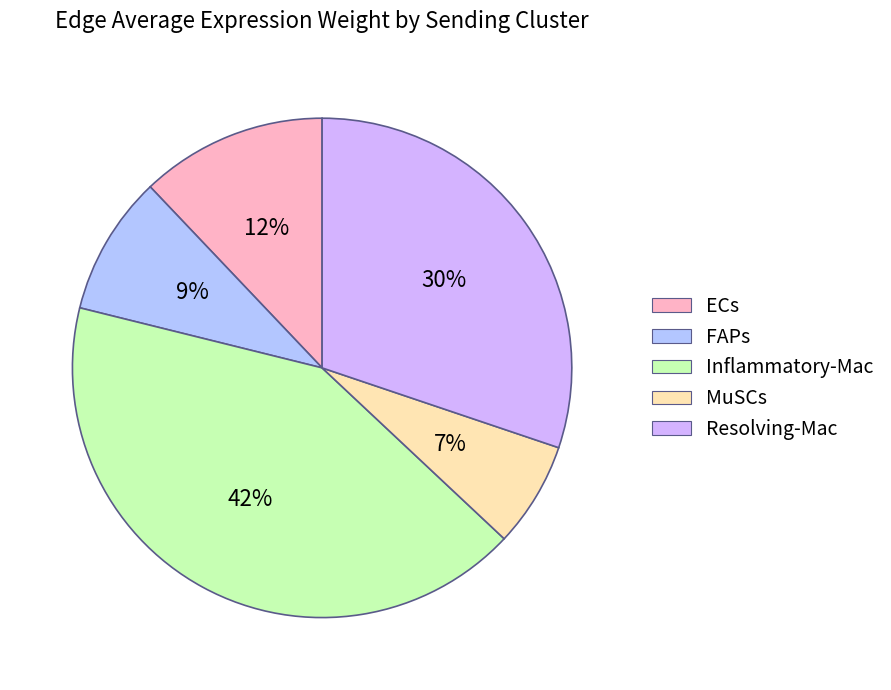

What percentage do FAPs and MuSCs together represent?

15.9%